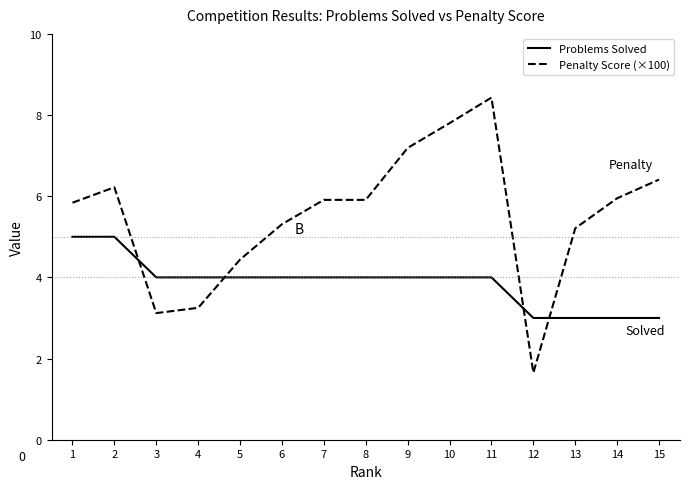

How many lines are shown in the chart?

2